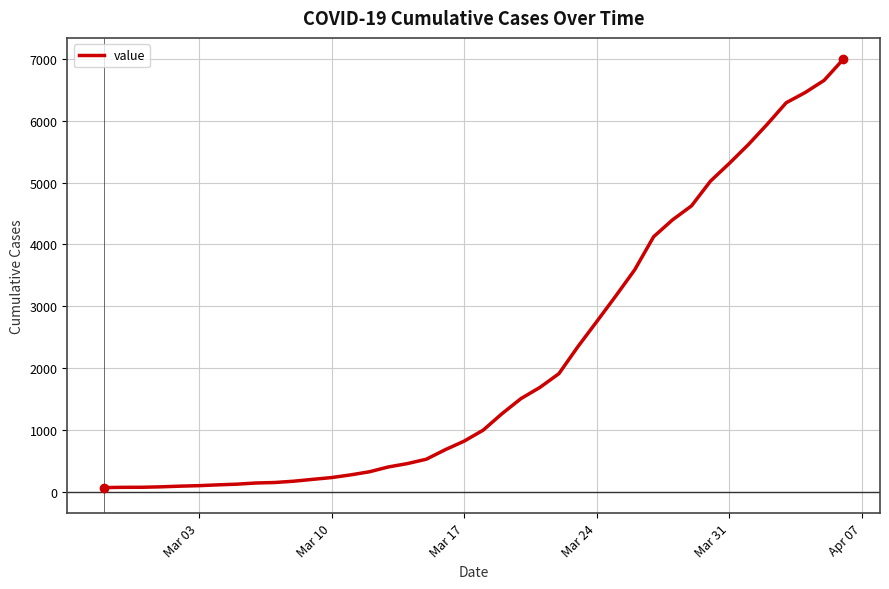

What is the difference between the maximum and minimum values?

6931